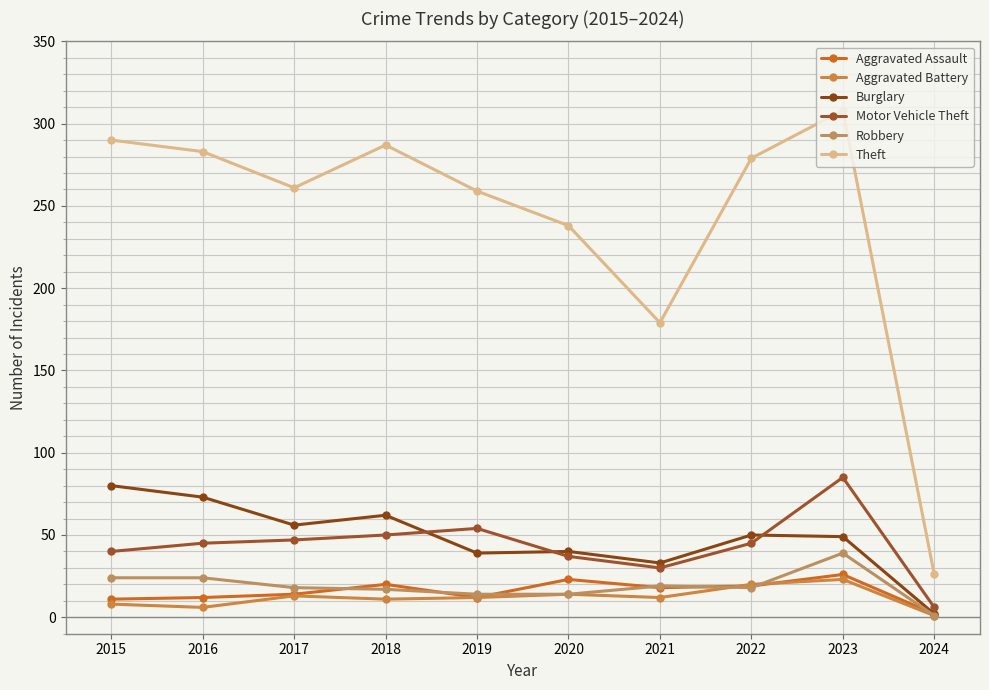

Does the chart display data point markers on the line(s)?

Yes